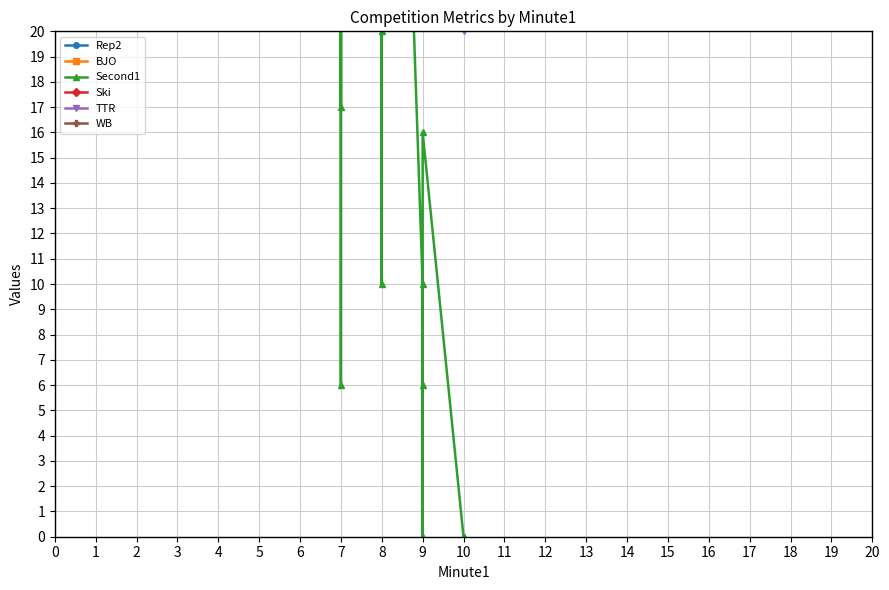

True or false: Ski and Rep2 intersect in this chart.

False